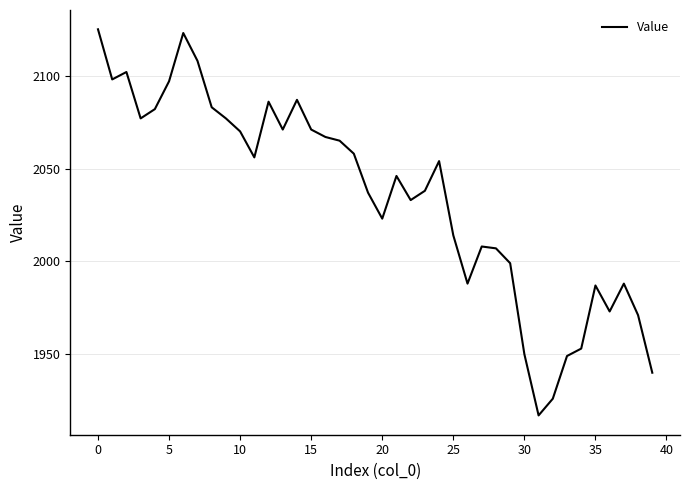

What is the difference between the maximum and minimum values?

208